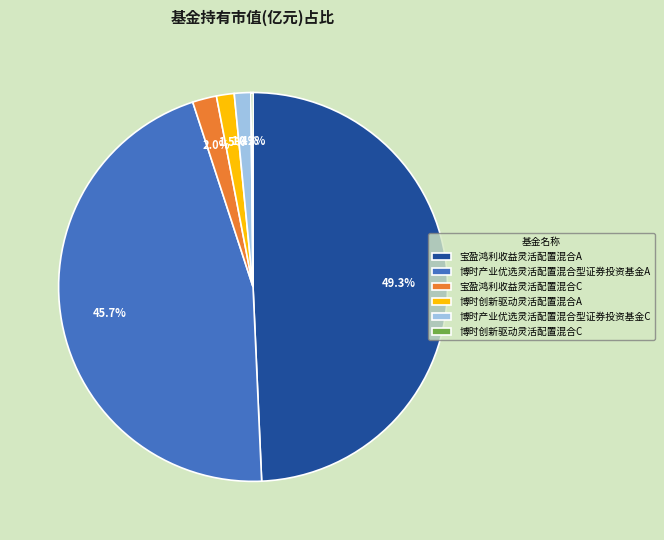

Is 博时产业优选灵活配置混合型证券投资基金A the majority of the pie?

No